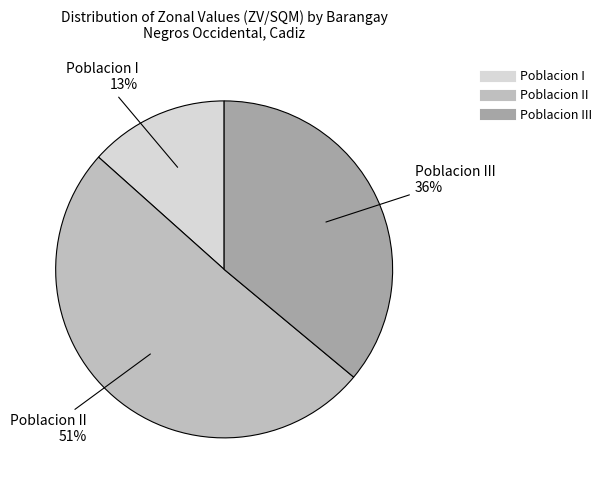

Is there a majority slice in this chart?

Yes